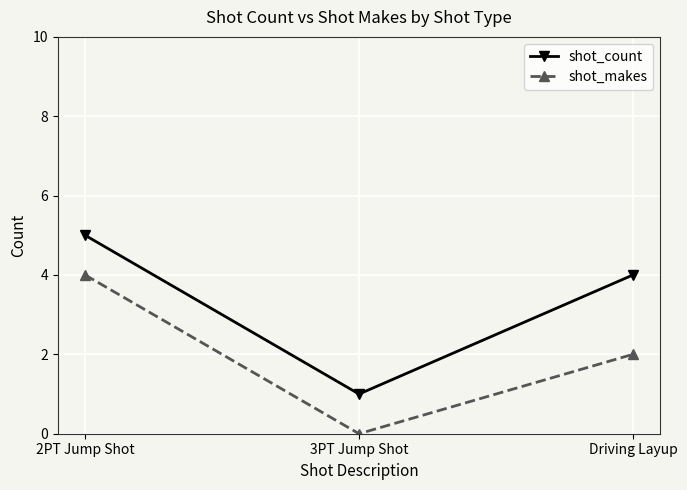

Which series changed the most between 3PT Jump Shot and Driving Layup?

shot_count